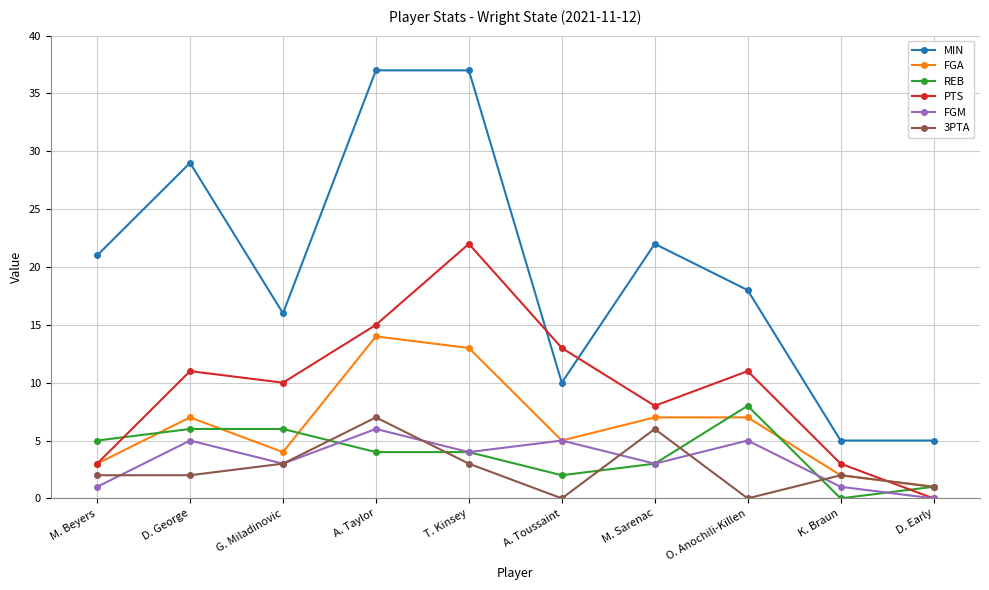

At which category does 3PTA reach its first local peak?

A. Taylor